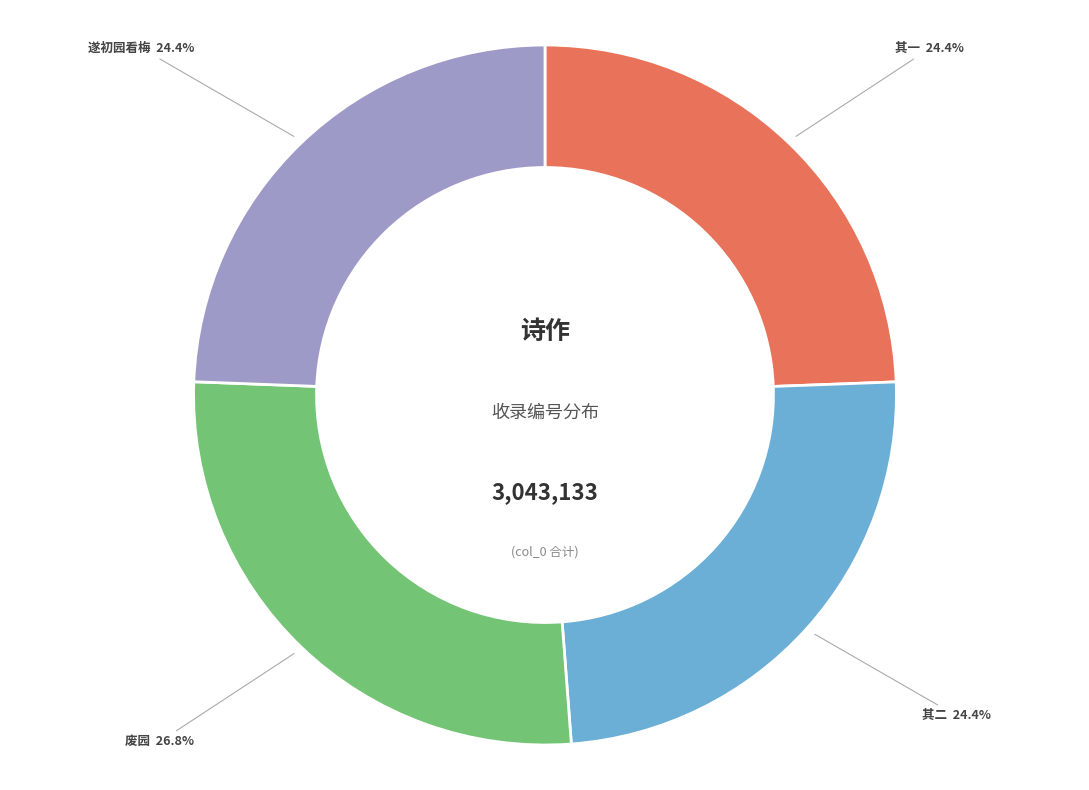

Is there any slice that represents more than half of the pie?

No